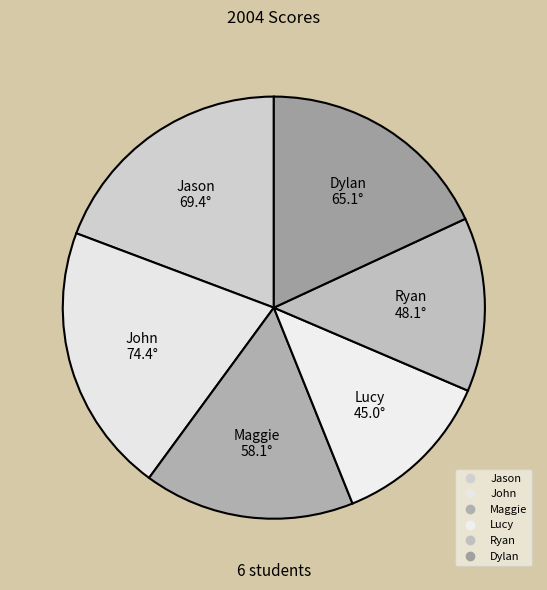

Which has a higher value, Jason or Dylan?

Jason